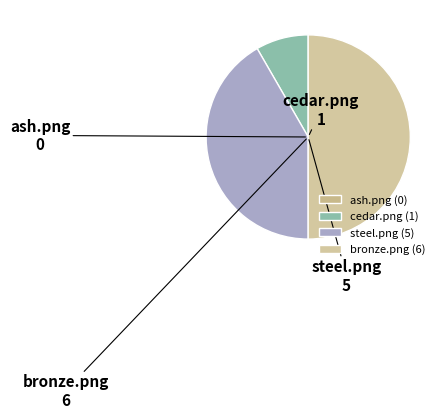

True or false: cedar.png accounts for 1% of the total.

False